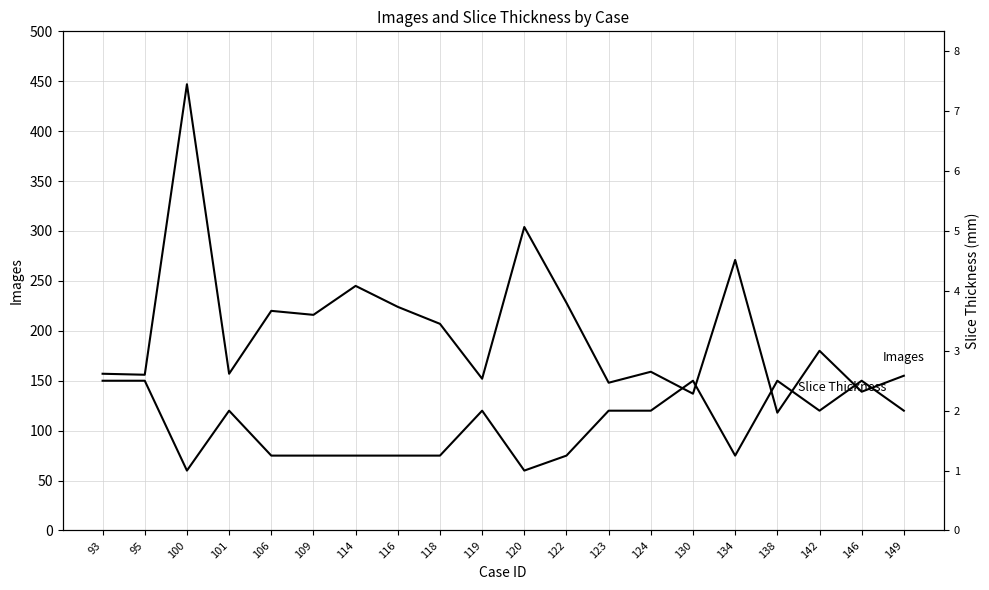

Which series ends up on top after the final intersection of Images and Slice Thickness?

Images